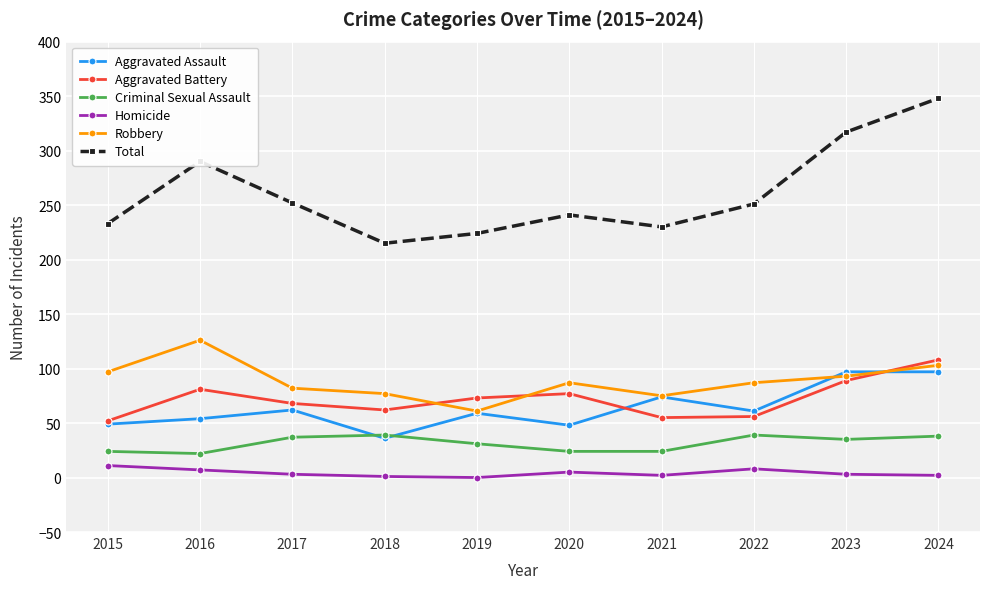

What is the total value across all series at 2020?

482